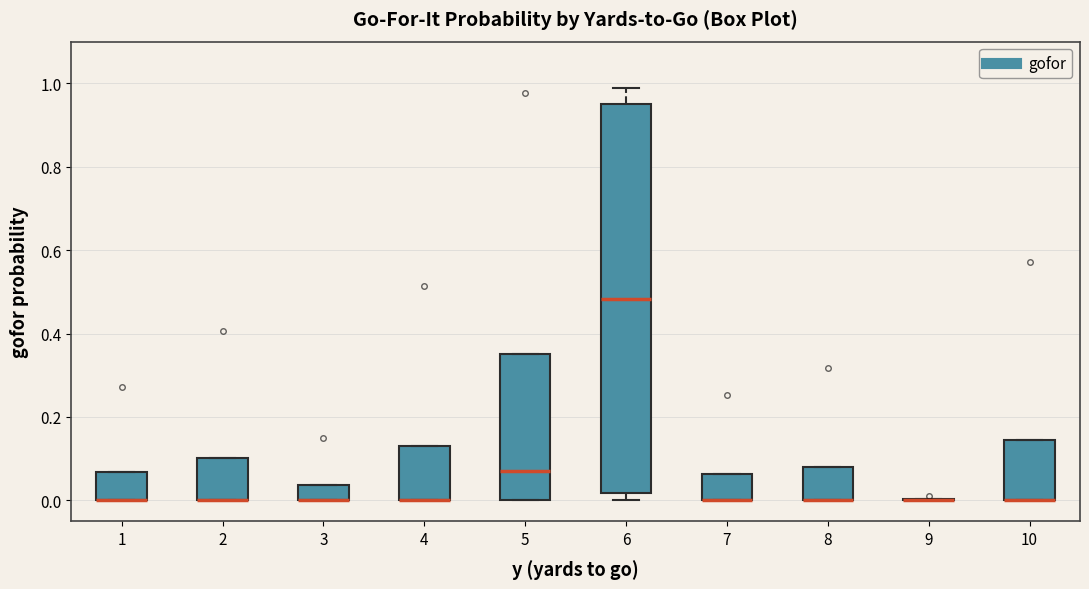

Reading left to right, read every box against the y-axis: the position of its median line, the range the box covers, and the ends of its whiskers. The values are not printed on the chart, so give them approximately, as read against the axis.

1: median 0.00 (drawn on the box's lower edge), box 0.00 to 0.06, whiskers 0.00 to 0.06
2: median 0.00 (drawn on the box's lower edge), box 0.00 to 0.10, whiskers 0.00 to 0.10
3: median 0.00 (drawn on the box's lower edge), box 0.00 to 0.04, whiskers 0.00 to 0.04
4: median 0.00 (drawn on the box's lower edge), box 0.00 to 0.12, whiskers 0.00 to 0.12
5: median 0.08, box 0.00 to 0.36, whiskers 0.00 to 0.36
6: median 0.48, box 0.02 to 0.96, whiskers 0.00 to 0.98
7: median 0.00 (drawn on the box's lower edge), box 0.00 to 0.06, whiskers 0.00 to 0.06
8: median 0.00 (drawn on the box's lower edge), box 0.00 to 0.08, whiskers 0.00 to 0.08
9: box collapsed to a line at 0.00, whiskers 0.00 to 0.00
10: median 0.00 (drawn on the box's lower edge), box 0.00 to 0.14, whiskers 0.00 to 0.14